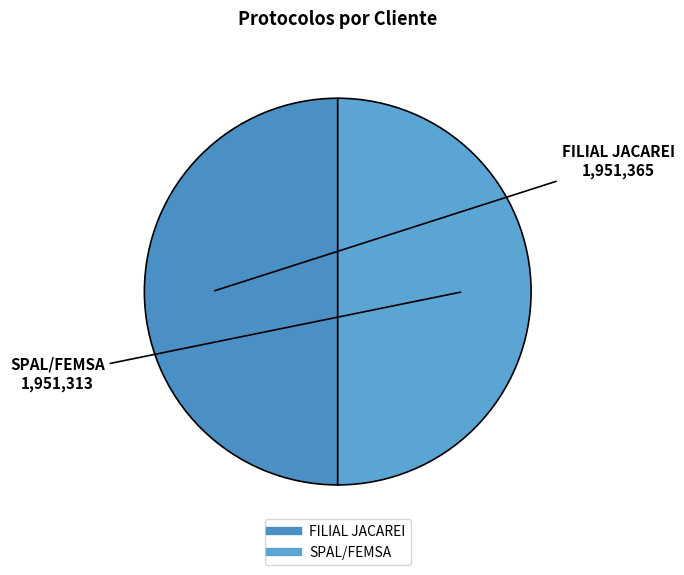

Combined, do SPAL/FEMSA and FILIAL JACAREI account for over 50%?

Yes